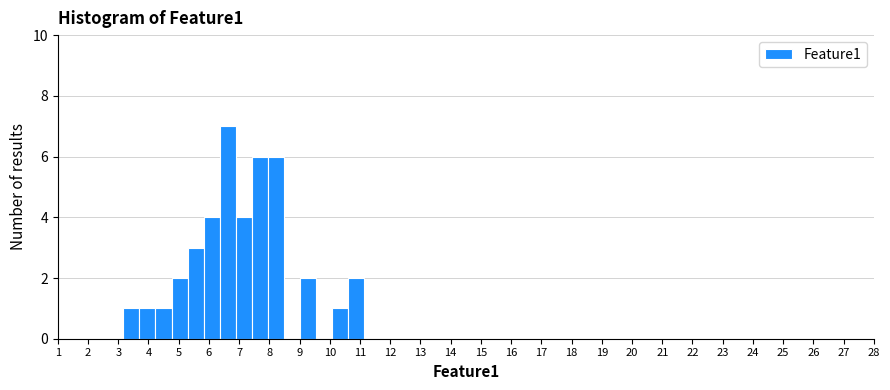

Which range on the x-axis has the tallest bar?

6.4 to 6.9